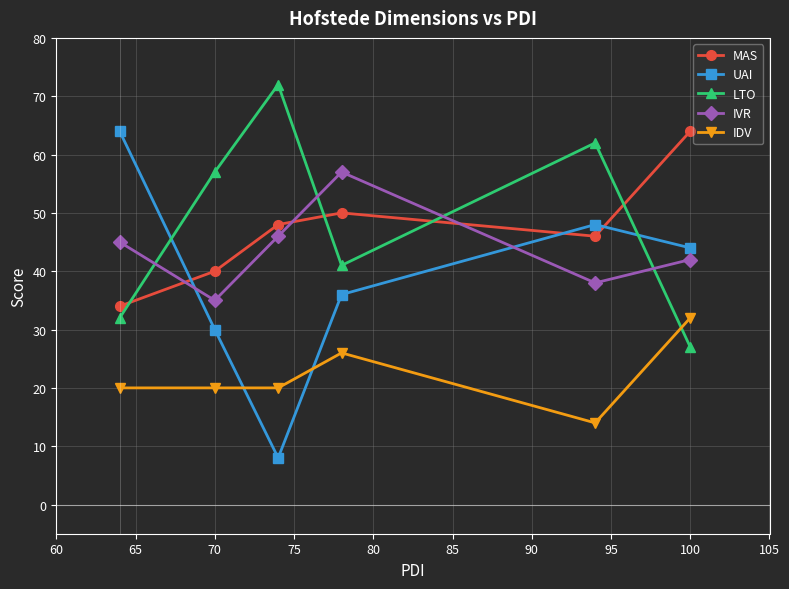

After their last crossing, which series has the higher values: UAI or IDV?

UAI